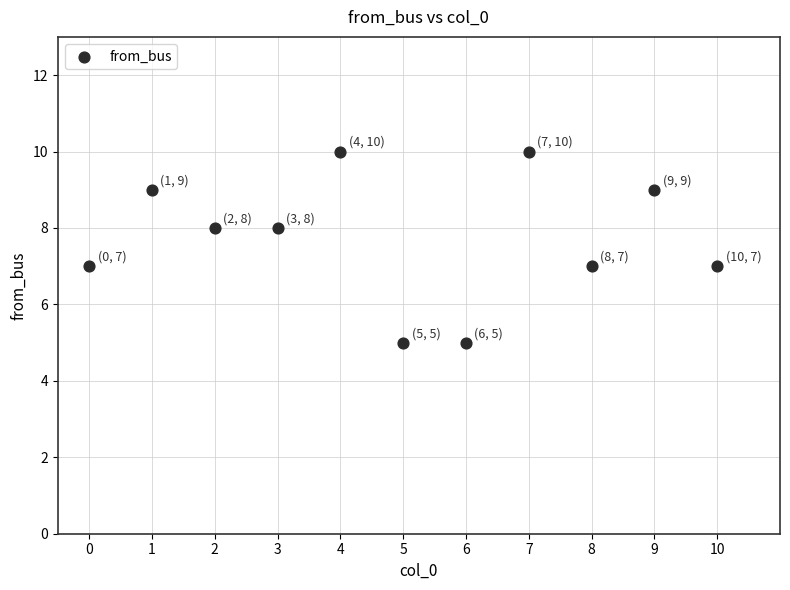

What is the average Y value?

8